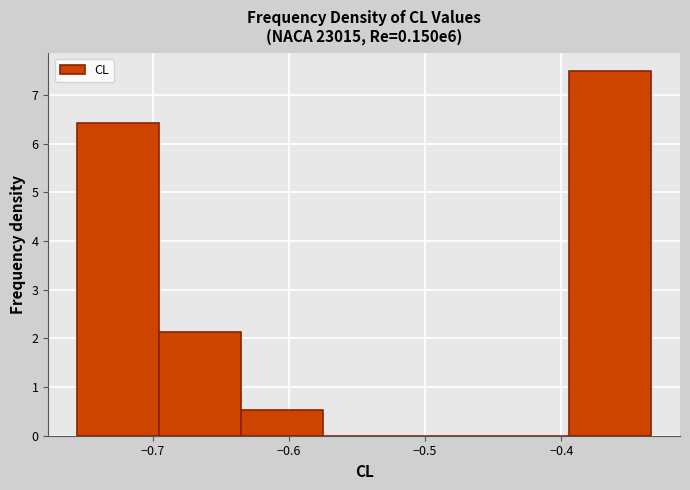

How tall is the bar that spans -0.64 to -0.57 on the x-axis? Neither the bar edges nor the heights are printed on the chart, so give them approximately, as read against the axes.

0.5